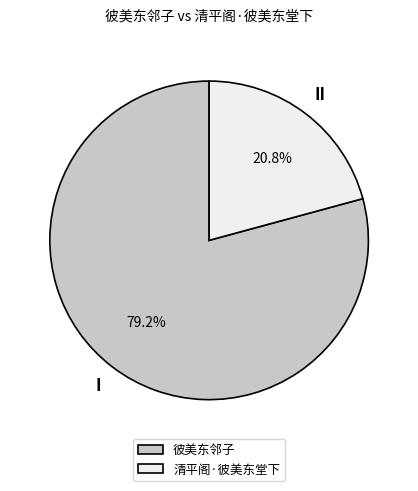

Does 清平阁·彼美东堂下 account for over 50% of the chart?

No